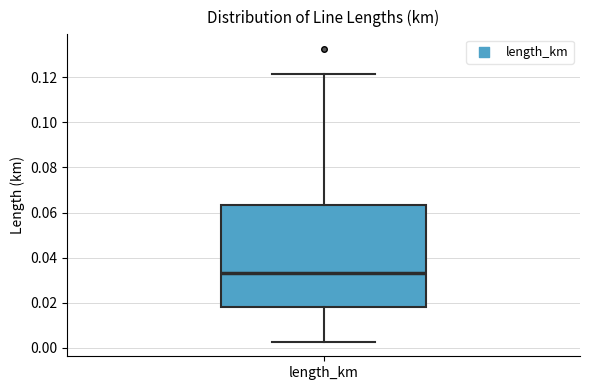

Where does the lower whisker of the box for length_km end on the y-axis? The values are not printed on the chart, so give them approximately, as read against the axis.

0.002